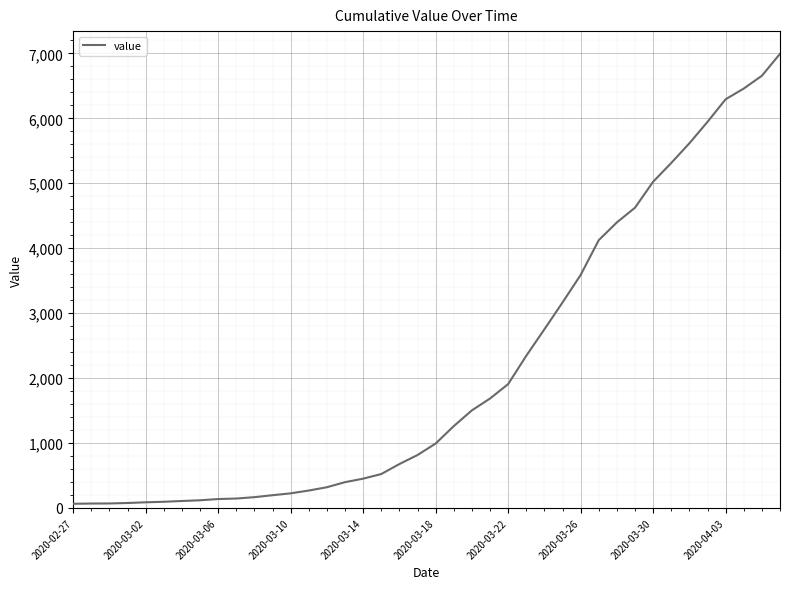

What is the difference between the maximum and minimum values?

6930